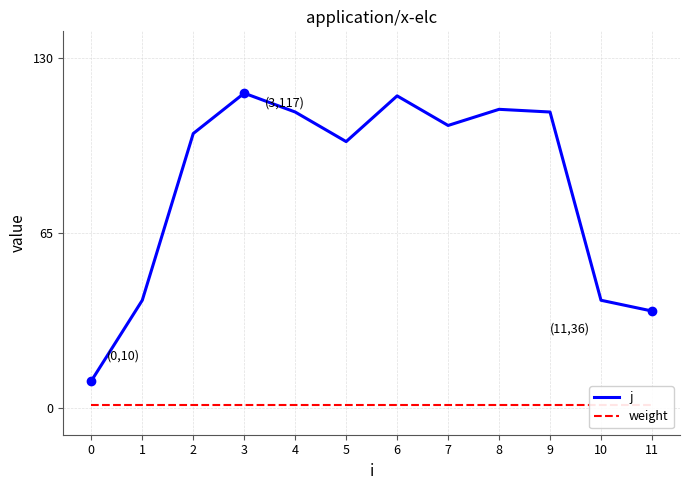

Rank the categories by j value from highest to lowest.

3, 6, 8, 4, 9, 7, 2, 5, 1, 10, 11, 0